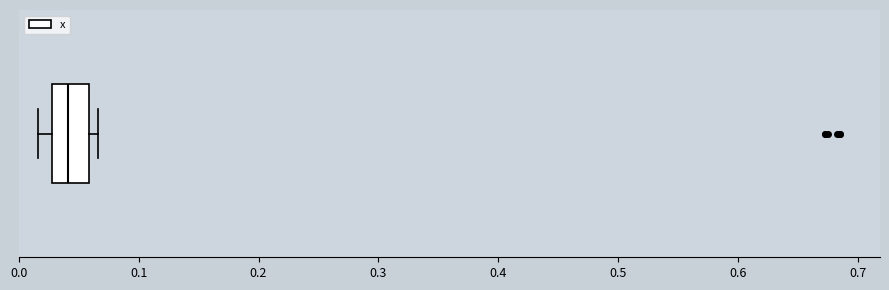

Transcribe this box plot: give where the median line is, the range the box spans, and where the two whiskers end, as read against the x-axis. The values are not printed on the chart, so give them approximately, as read against the axis.

median 0.04, box 0.03 to 0.06, whiskers 0.02 to 0.07